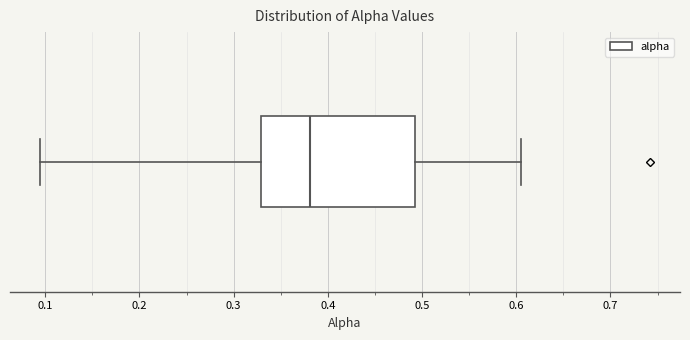

Read this box plot against the x-axis: the position of the median line, the range covered by the box, and the ends of both whiskers. The values are not printed on the chart, so give them approximately, as read against the axis.

median 0.38, box 0.33 to 0.49, whiskers 0.09 to 0.60